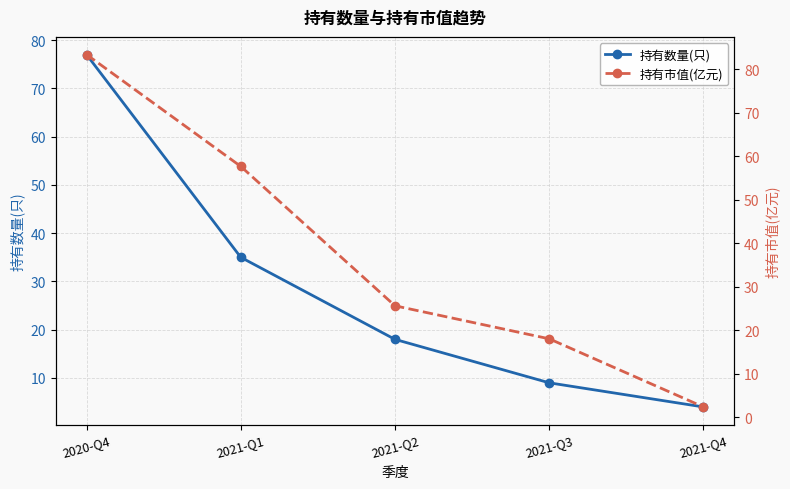

What are all the series names shown in the legend?

持有数量(只), 持有市值(亿元)